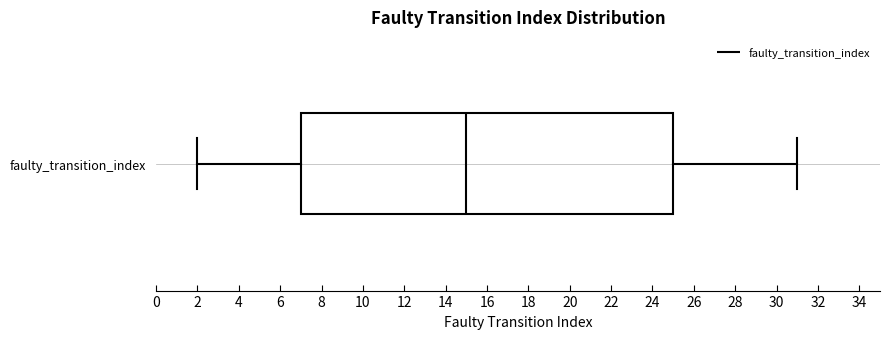

Read this box plot against the x-axis: the position of the median line, the range covered by the box, and the ends of both whiskers. The values are not printed on the chart, so give them approximately, as read against the axis.

median 15, box 7 to 25, whiskers 2 to 31